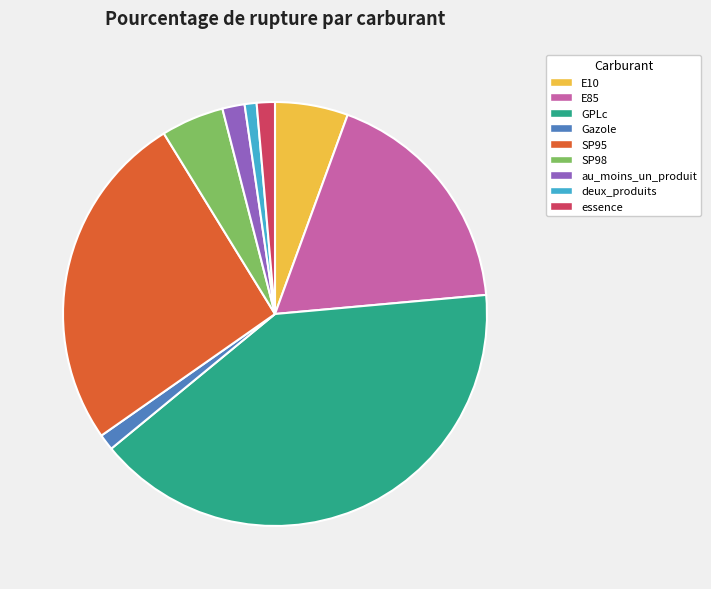

Is there a majority slice in this chart?

No